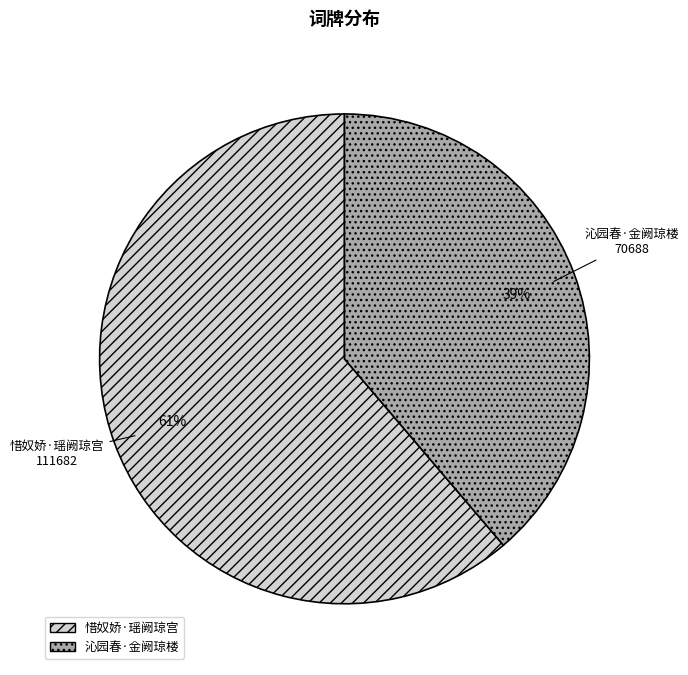

What is the largest slice in the pie chart?

惜奴娇·瑶阙琼宫